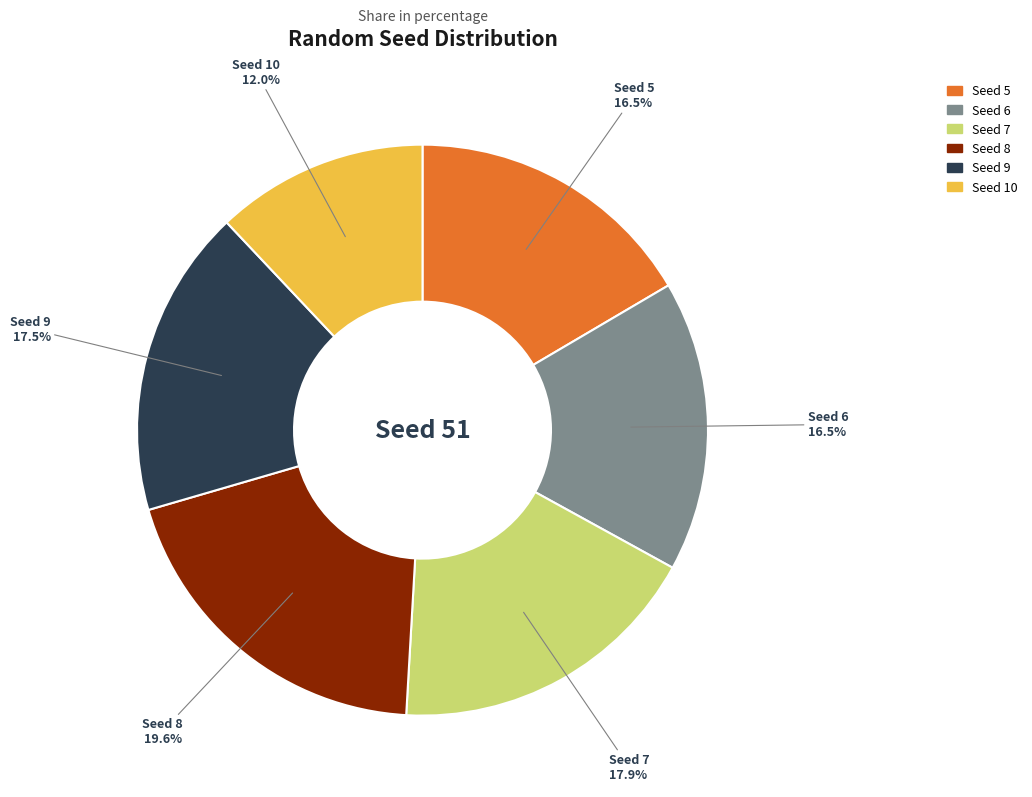

Does any single category account for the majority?

No